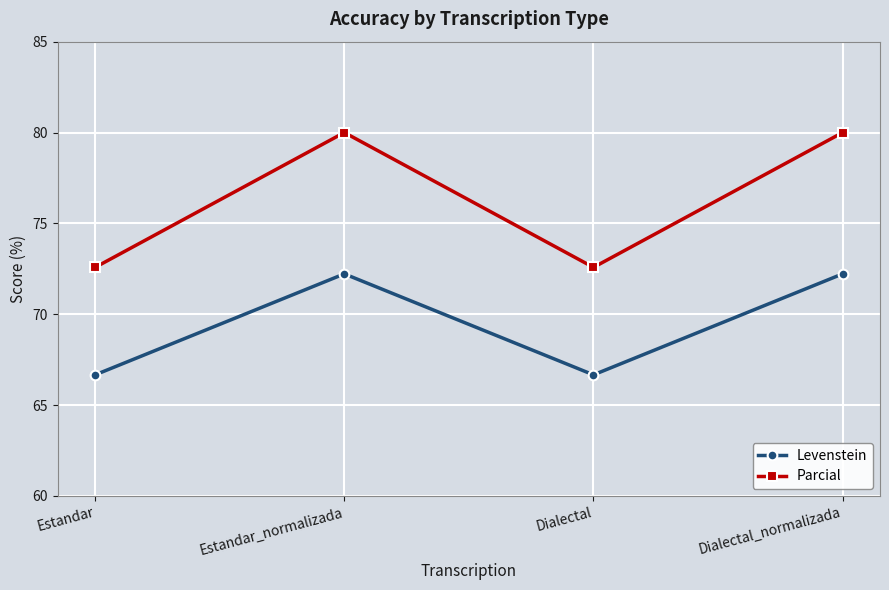

Which series has the widest spread of values?

Parcial